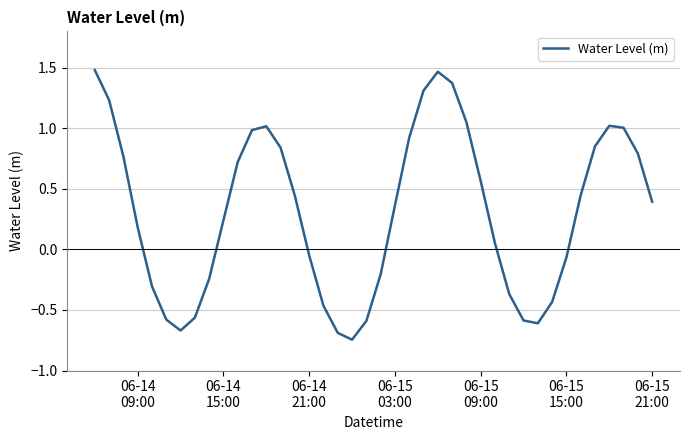

Count the number of categories in the chart.

40